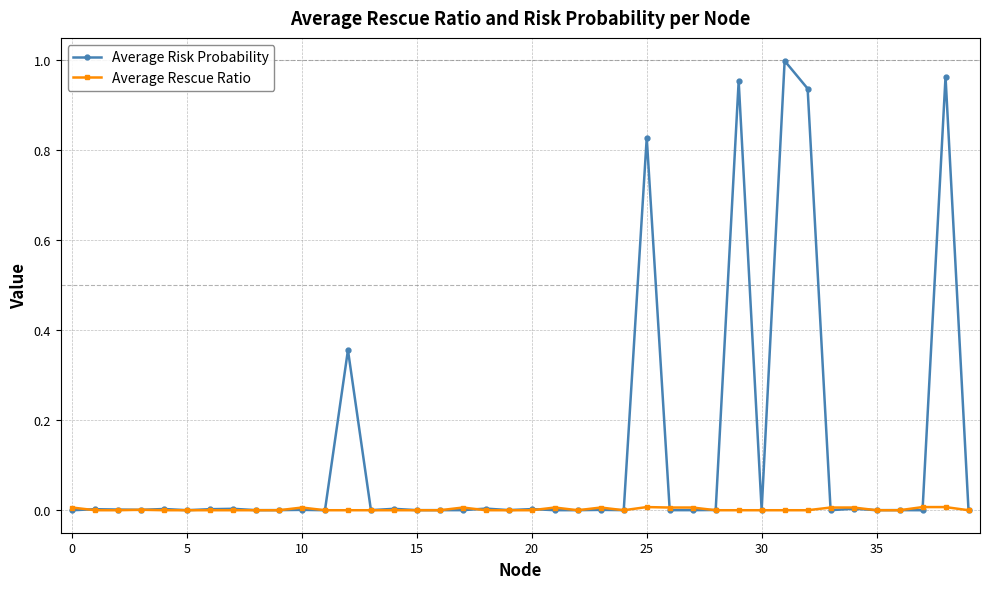

True or false: Average Risk Probability has more than 2 interior local peaks.

True